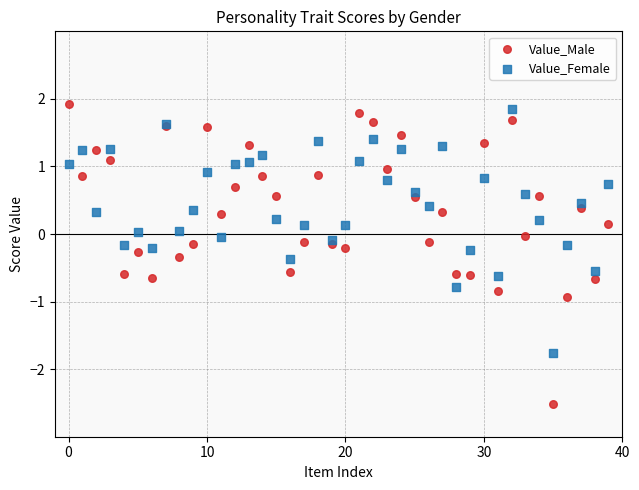

Which series reaches the minimum Y coordinate?

Value_Male